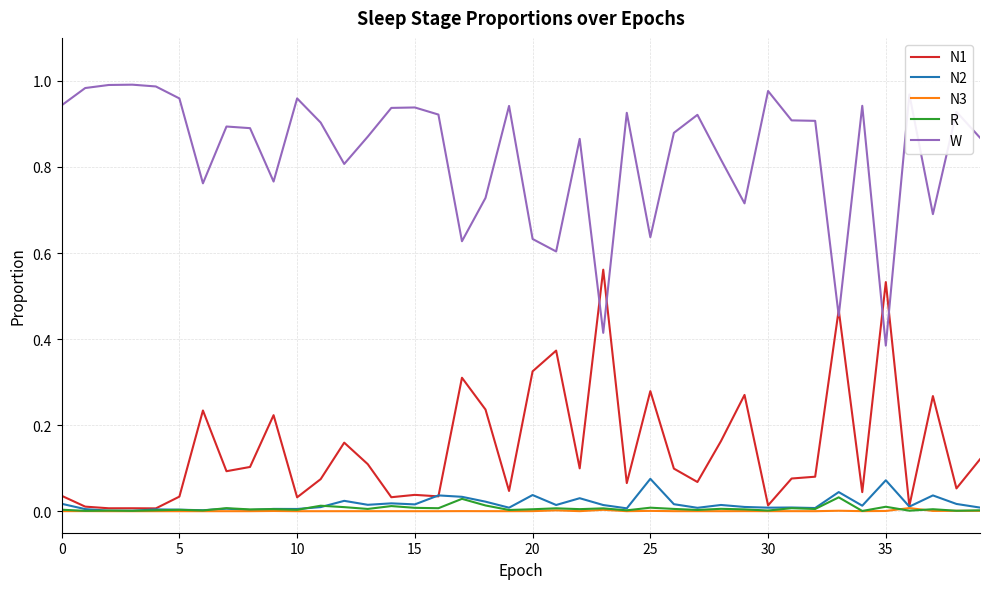

Which series has the largest total across all categories?

W